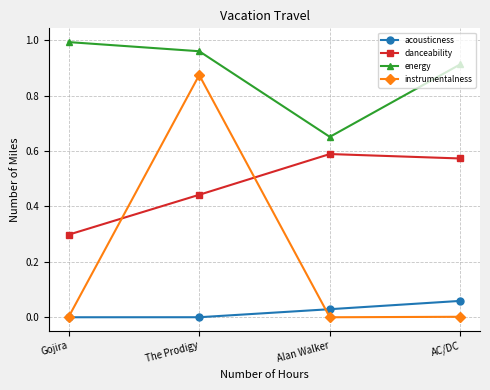

True or false: danceability and energy cross at least once.

False